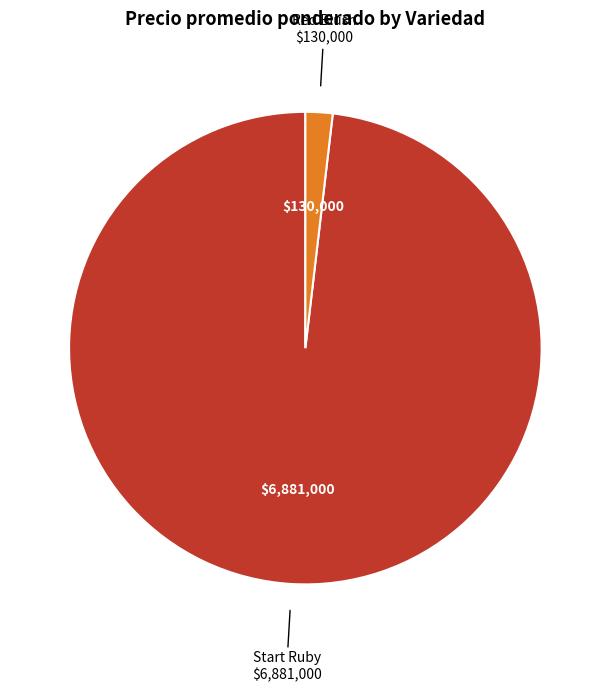

Does Start Ruby account for over 50% of the chart?

Yes